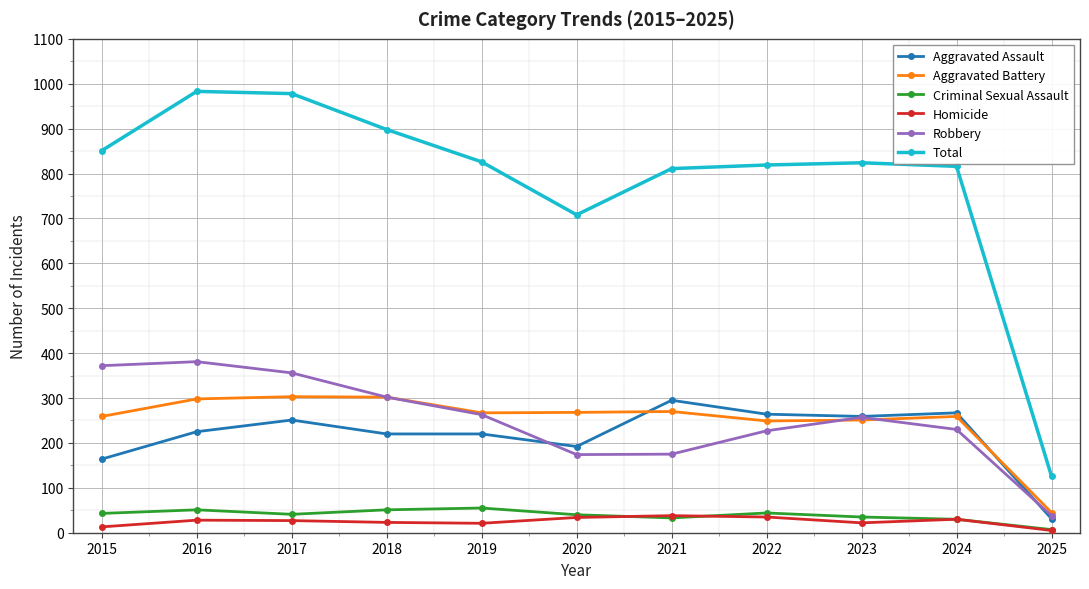

How many categories are shown in the chart?

11